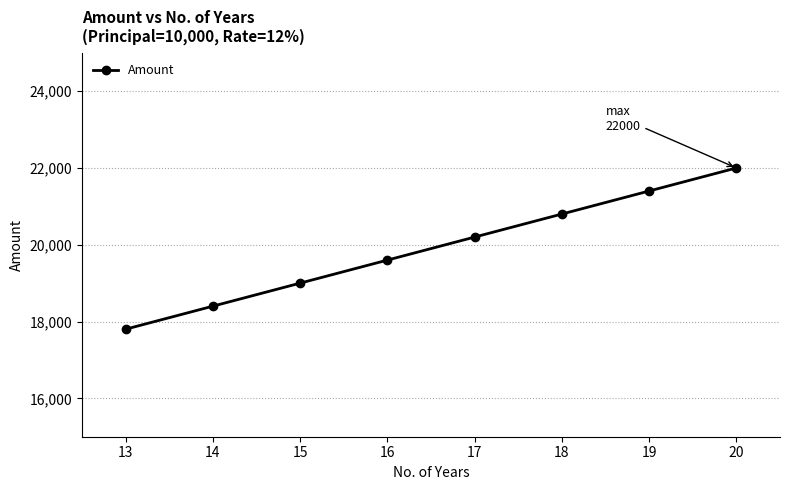

What is the value of the 3rd point from the left?

19000